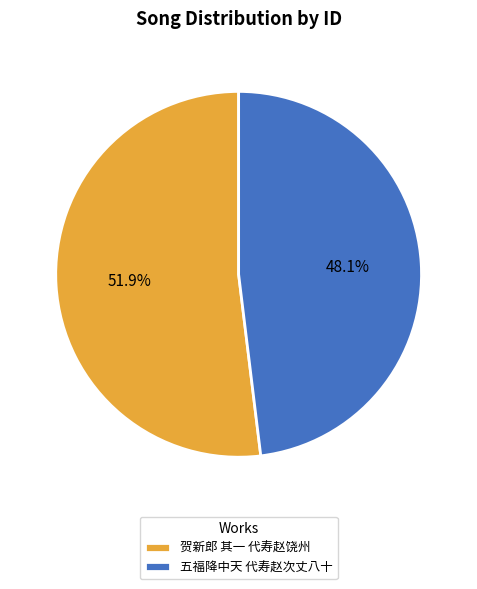

Is it true that 五福降中天 代寿赵次丈八十 is 48% of the pie?

True